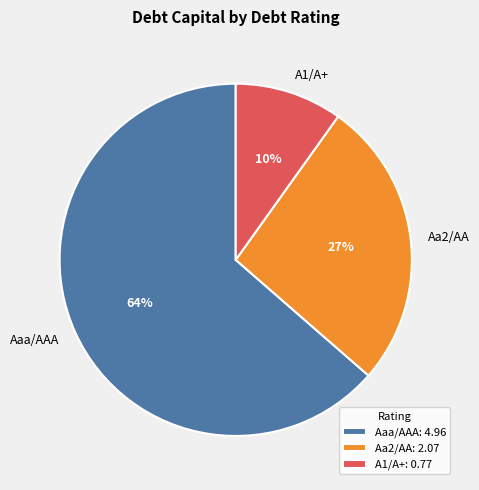

To the nearest percent, what is the combined percentage of Aaa/AAA and A1/A+?

73%